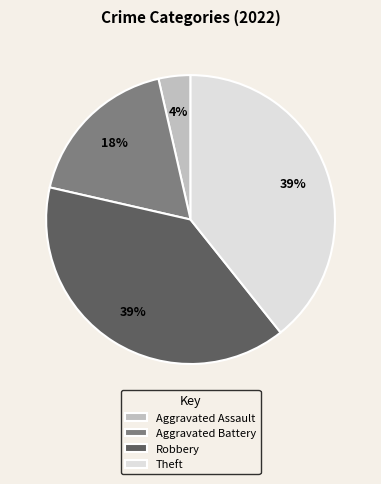

Which category has the smallest portion of the pie?

Aggravated Assault